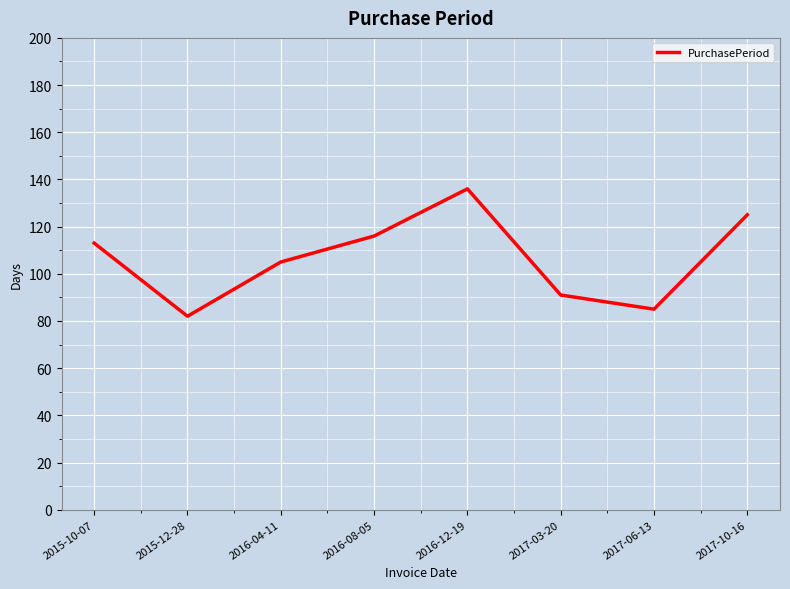

At which category does the data reach its first local peak?

2016-12-19